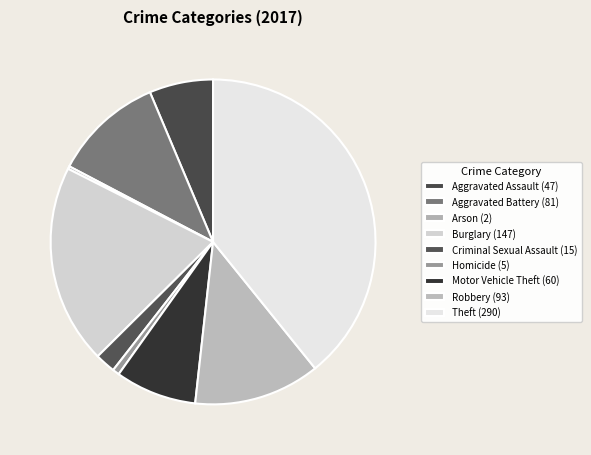

Count the number of slices in the pie.

9